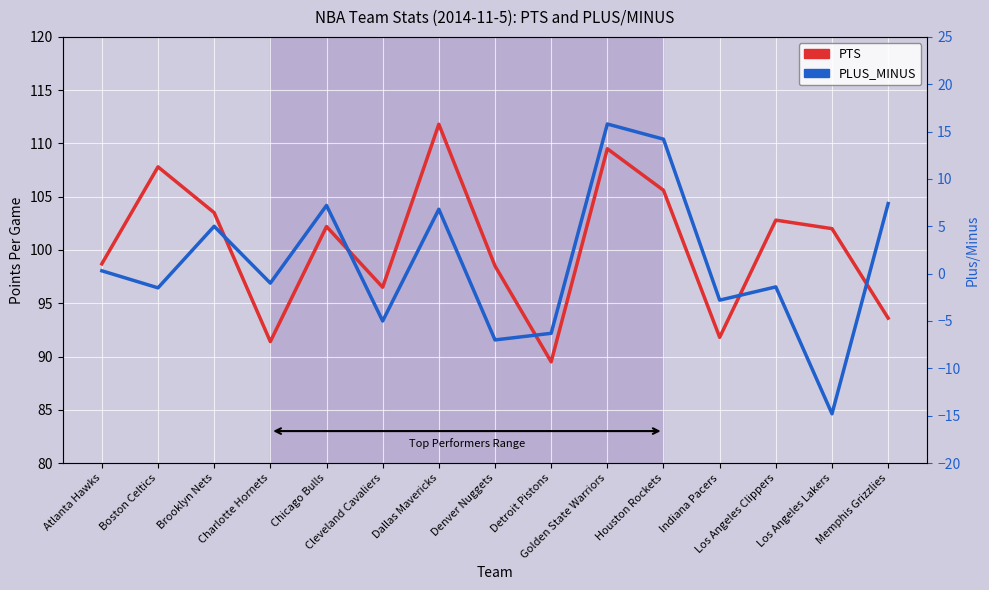

What is the spread (max minus min) of values at Denver Nuggets?

6.9